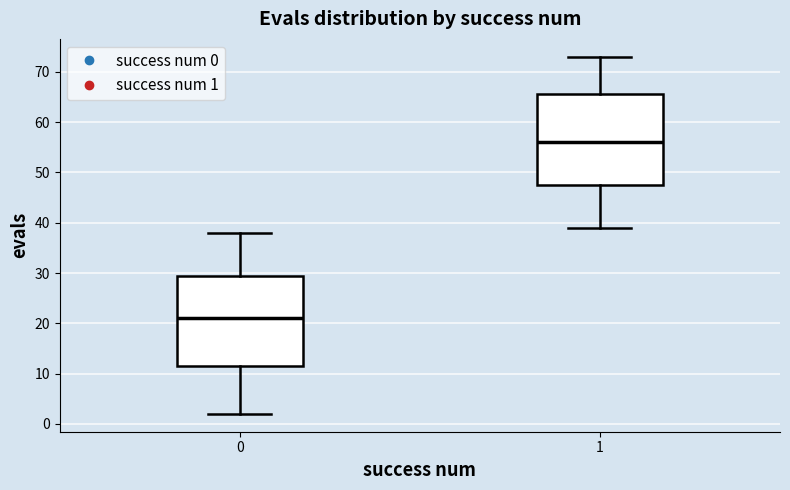

Which box has the highest median line?

1